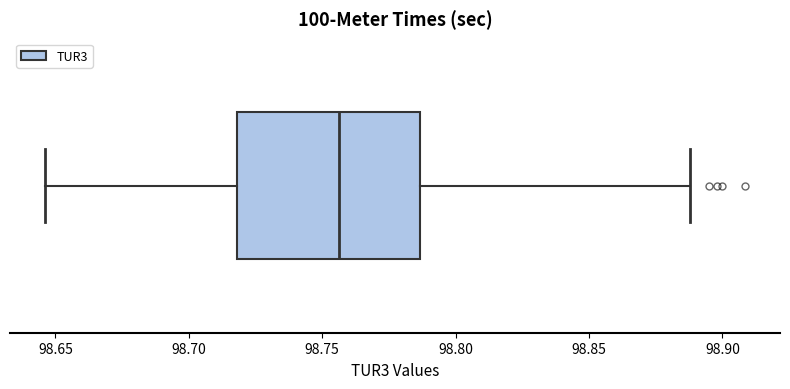

Read this box plot against the x-axis: the position of the median line, the range covered by the box, and the ends of both whiskers. The values are not printed on the chart, so give them approximately, as read against the axis.

median 98.755, box 98.720 to 98.785, whiskers 98.645 to 98.890